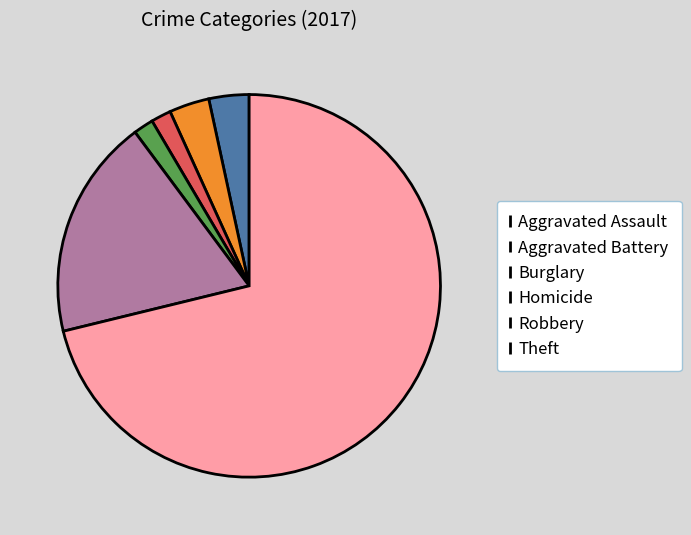

Does Theft account for over 50% of the chart?

Yes